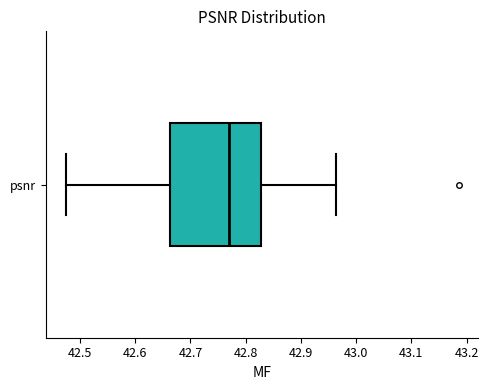

Where does the median line of the box for psnr sit on the x-axis? The values are not printed on the chart, so give them approximately, as read against the axis.

42.77